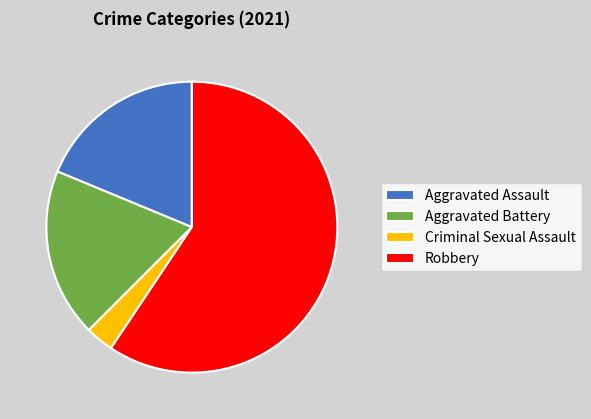

Do Aggravated Assault and Robbery together represent more than half of the pie?

Yes